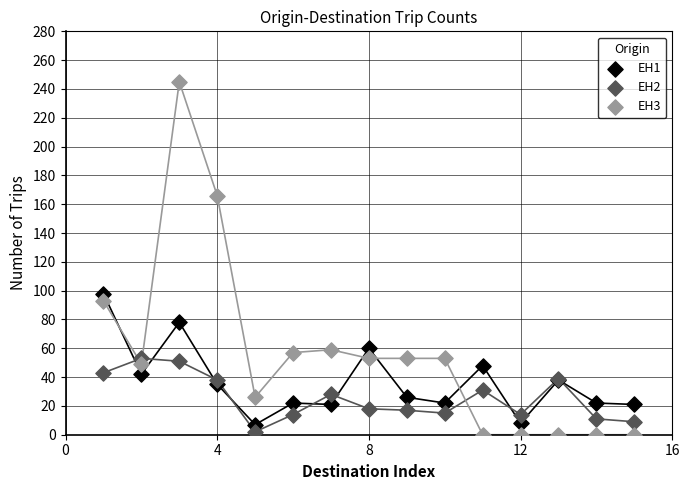

What are all the series names shown in the legend?

EH1, EH2, EH3